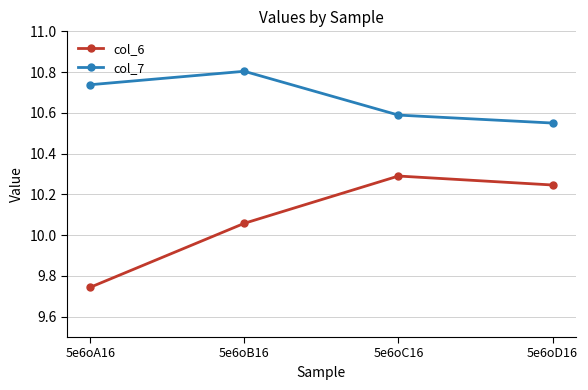

Is it true that col_7 equals 2.2 at 5e6oA16?

False